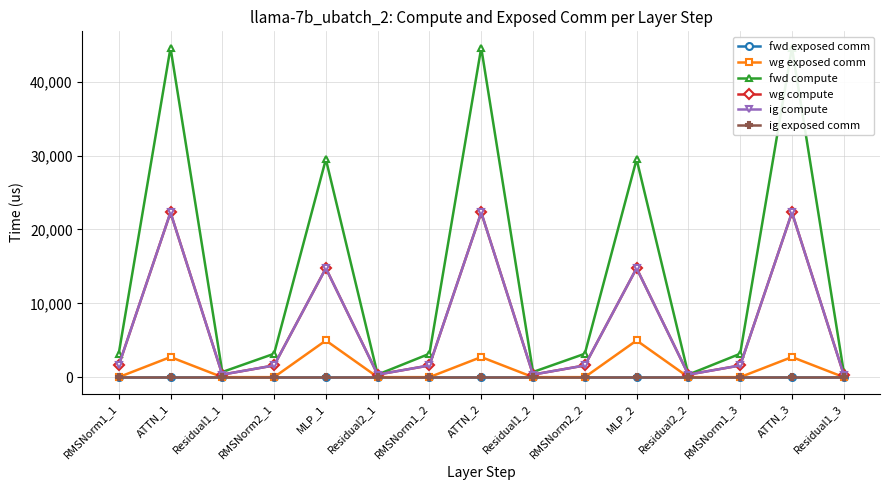

True or false: ig exposed comm has more than 2 points higher than both neighbors.

False